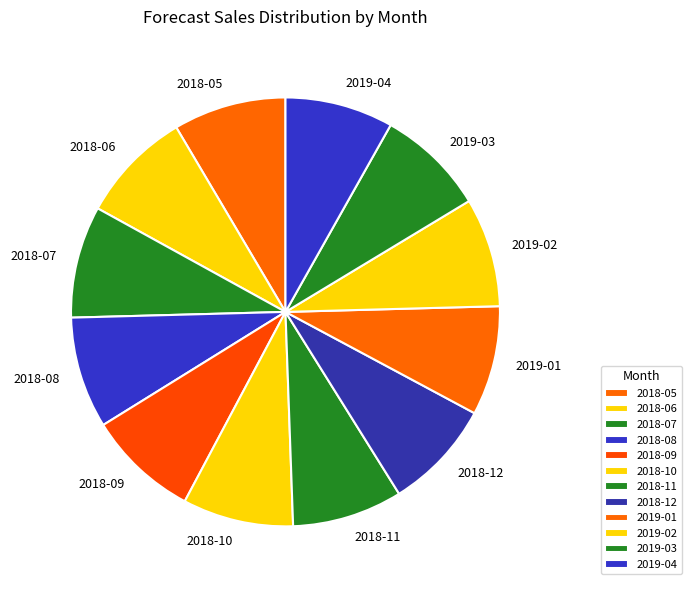

Is 2018-12 the majority of the pie?

No